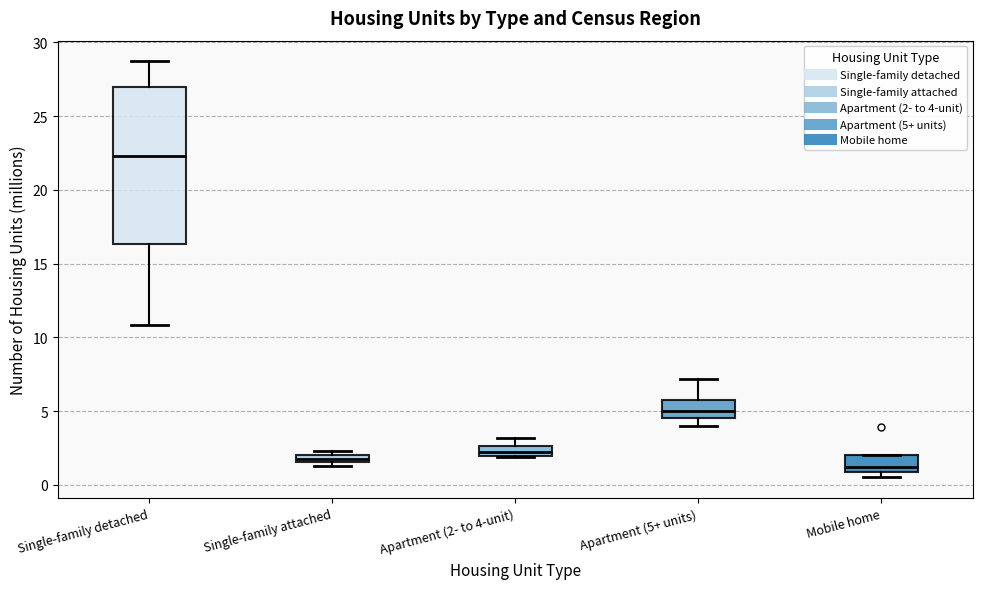

Where is the upper edge of the box for Single-family attached on the y-axis? The values are not printed on the chart, so give them approximately, as read against the axis.

2.0